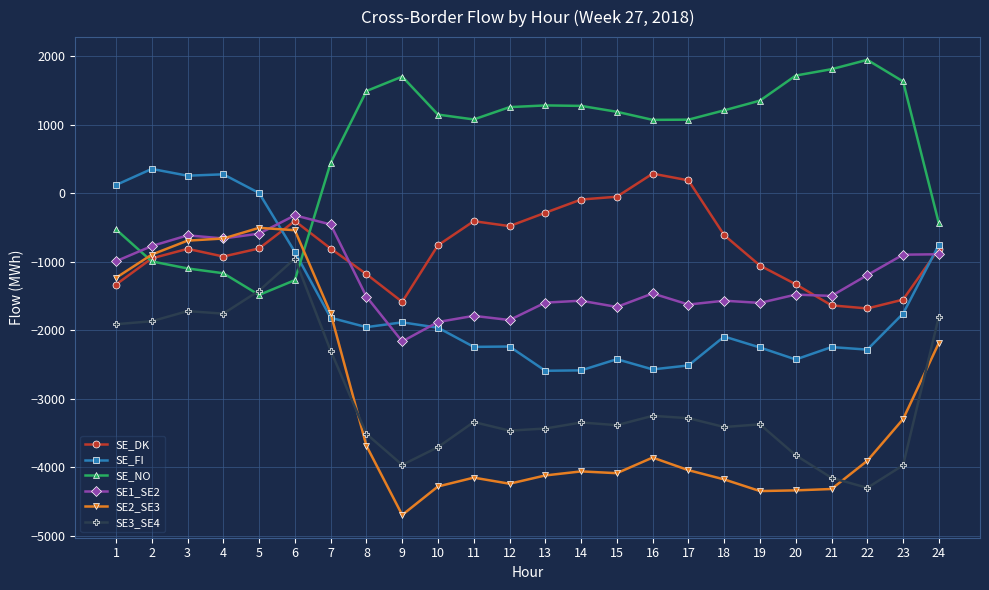

Is it true that SE_DK equals -542 at 2?

False